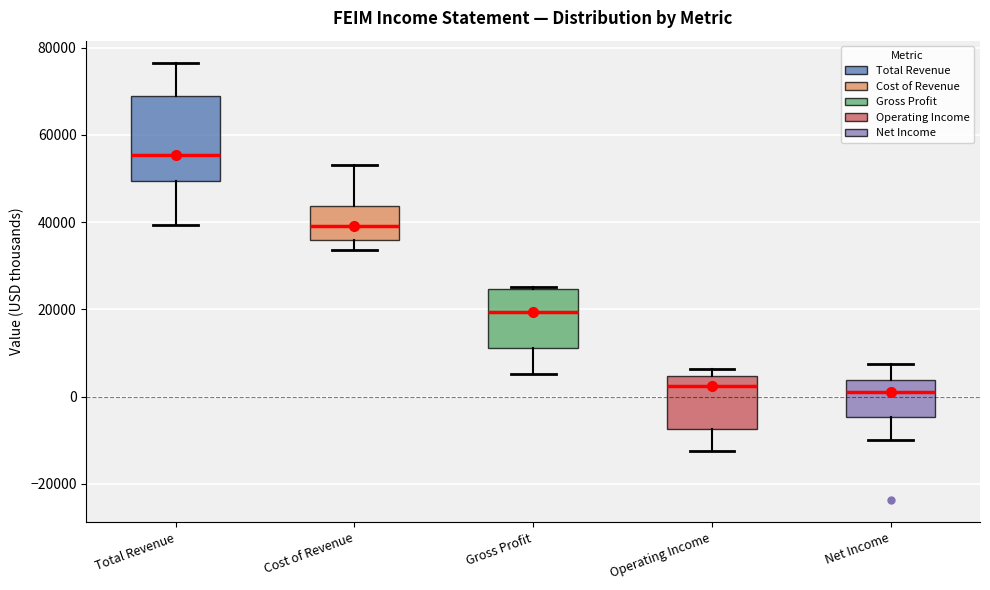

Where does the lower whisker of the box for Net Income end on the y-axis? The values are not printed on the chart, so give them approximately, as read against the axis.

-10000